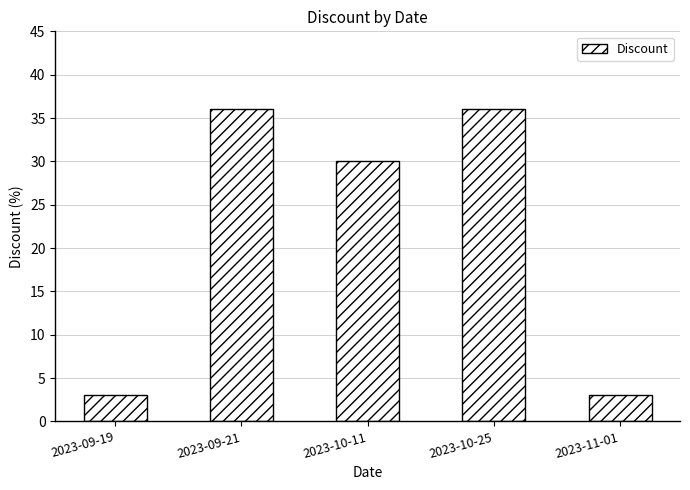

How many data points are less than 30?

2